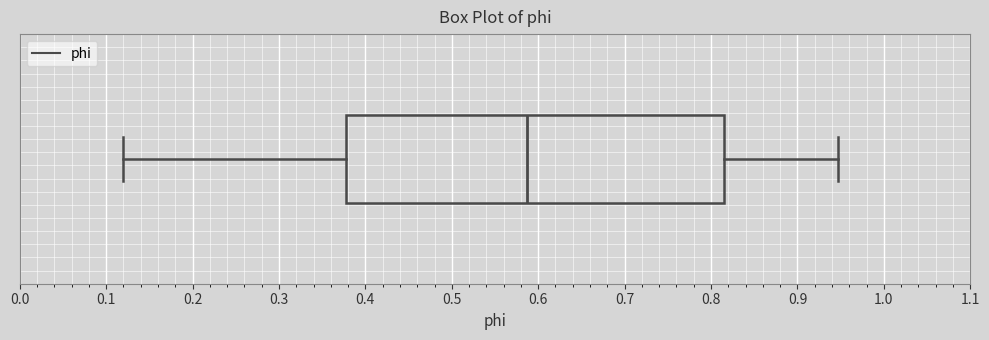

Read this box plot against the x-axis: the position of the median line, the range covered by the box, and the ends of both whiskers. The values are not printed on the chart, so give them approximately, as read against the axis.

median 0.59, box 0.38 to 0.82, whiskers 0.12 to 0.95